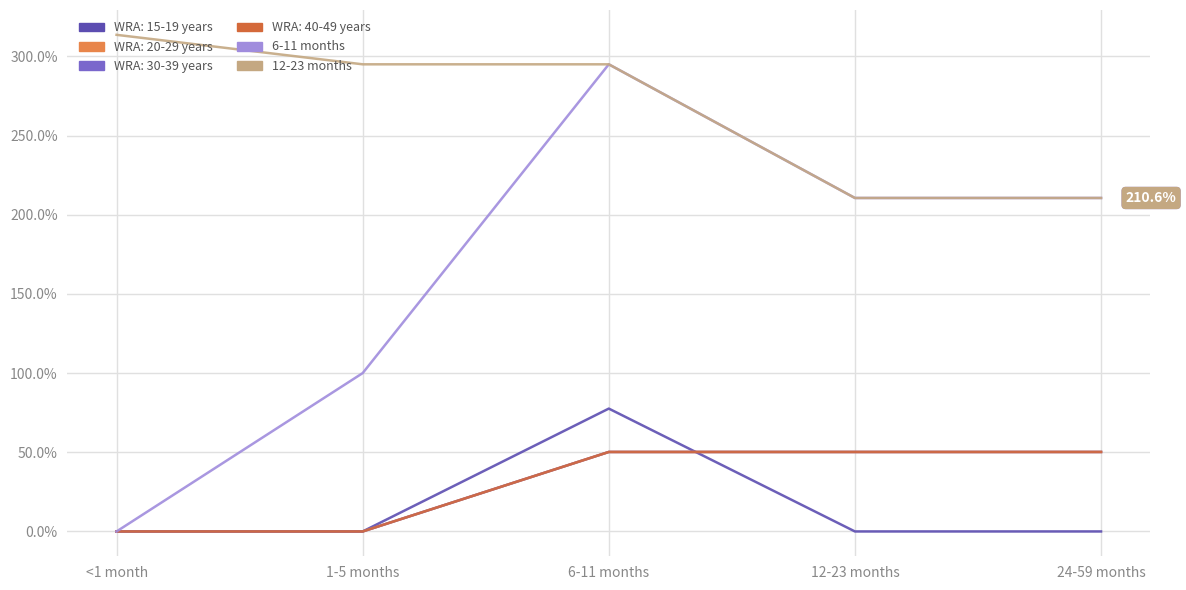

Is this an area chart (filled region under the line)?

No